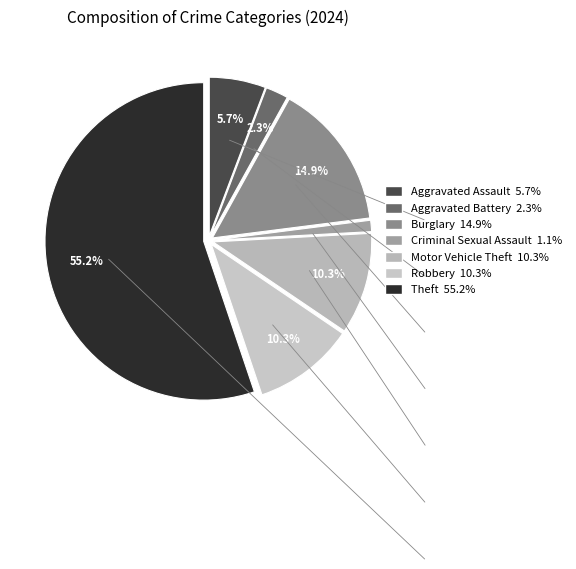

How many segments does this pie chart have?

7